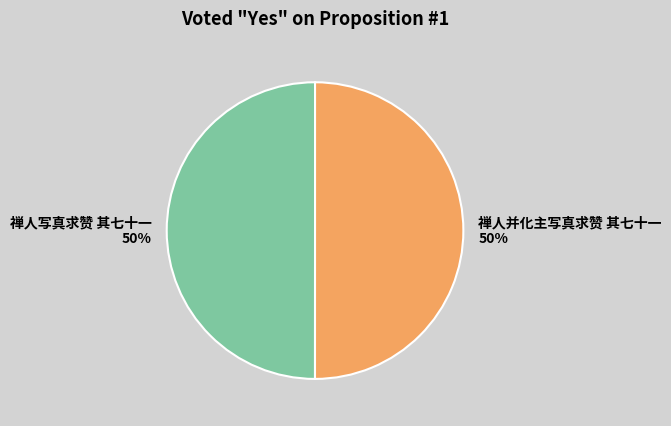

Count the number of slices in the pie.

2